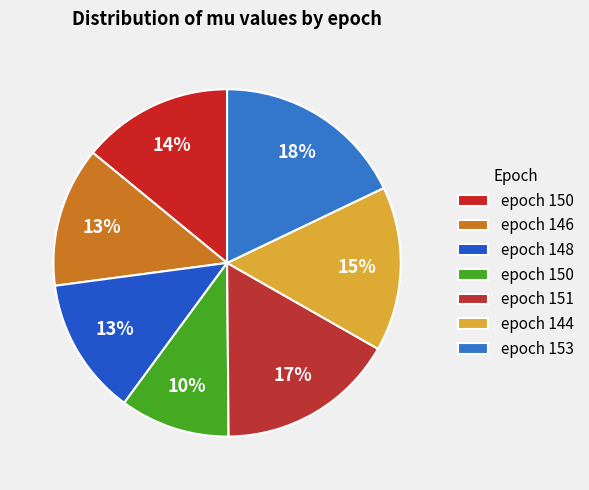

How many slices are in this pie chart?

7